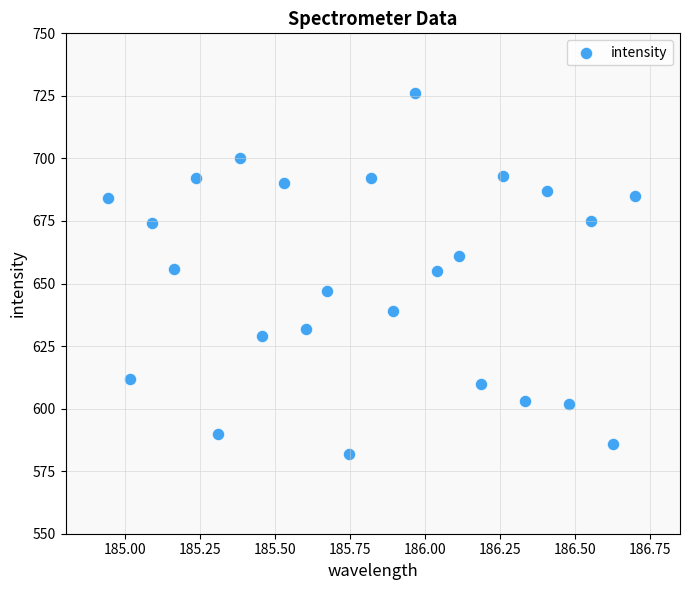

What is the range of Y values (max minus min)?

144